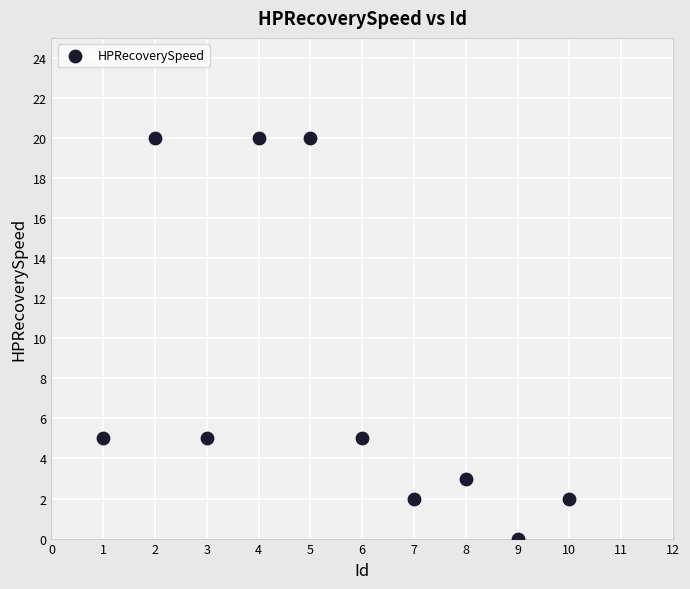

What is the average X value?

6